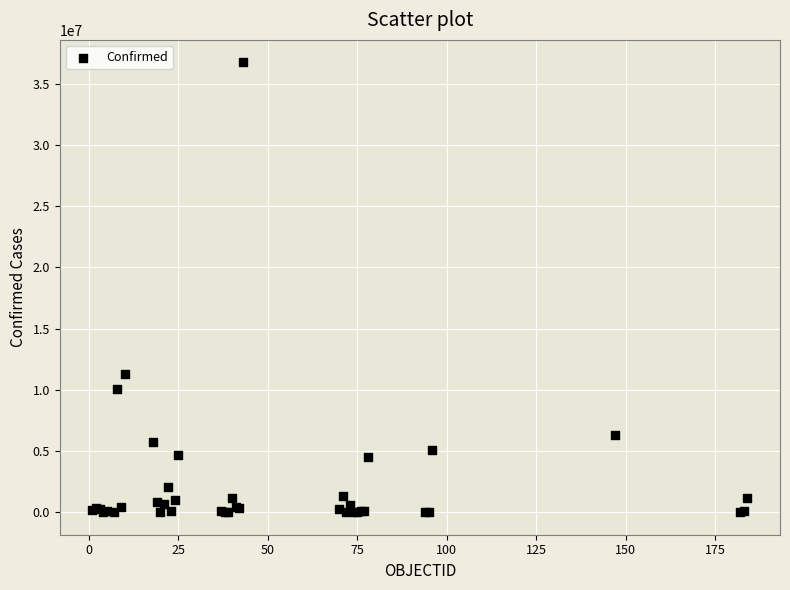

What Y value in the scatter plot is closest to 18379531?

11274262